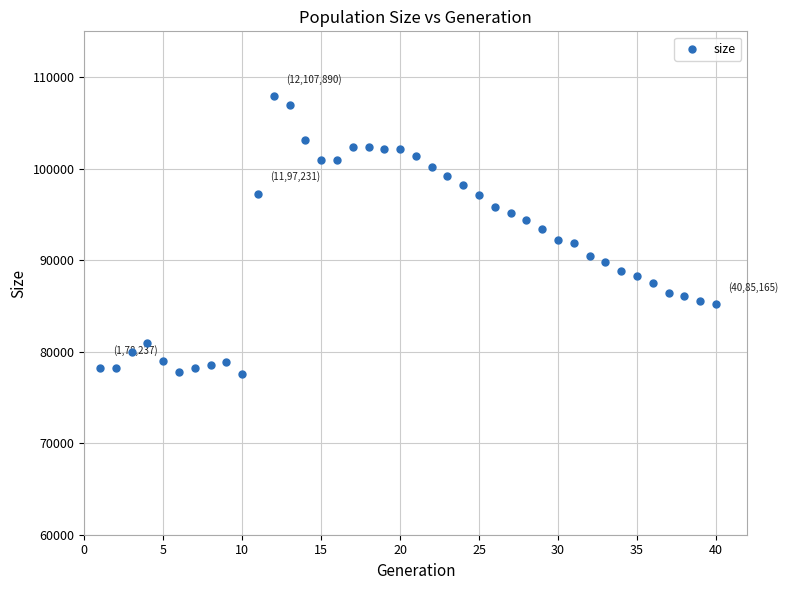

What is the range of Y values (max minus min)?

30384